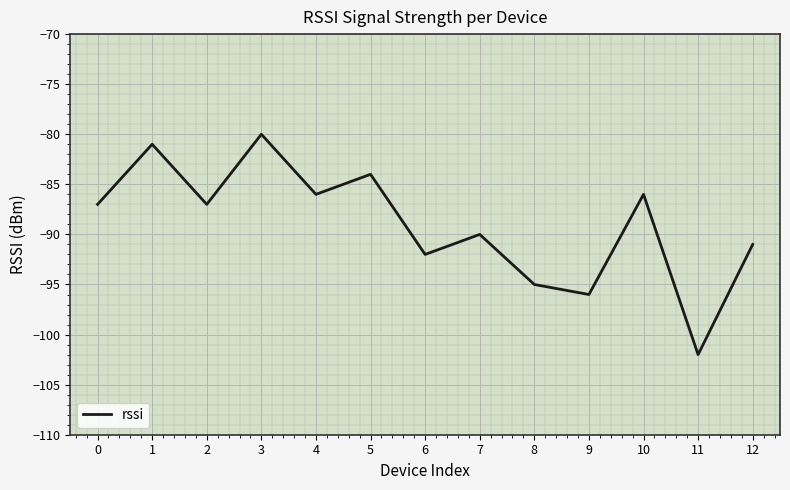

How many interior local peaks (higher than both neighbors) does the data have?

5